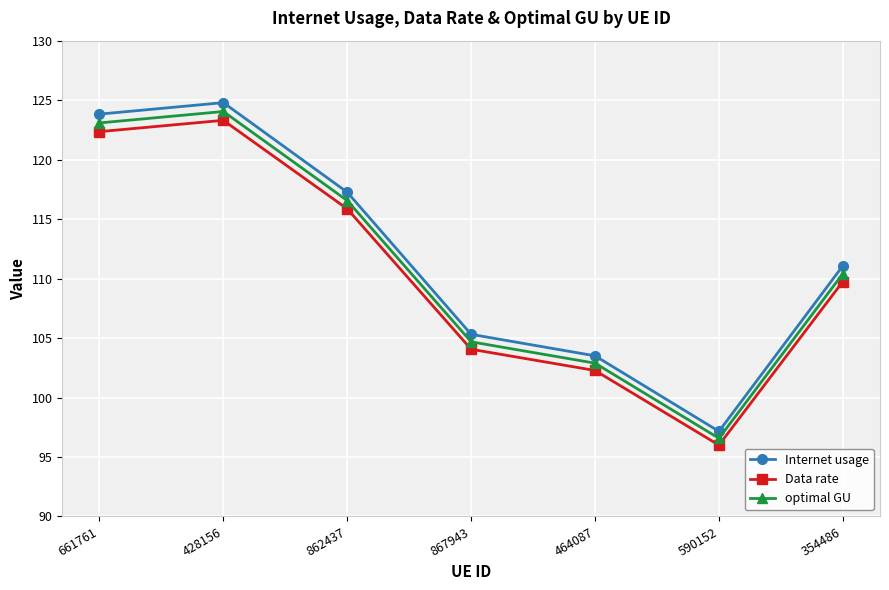

Is it true that Data rate equals 56.0 at 661761?

False